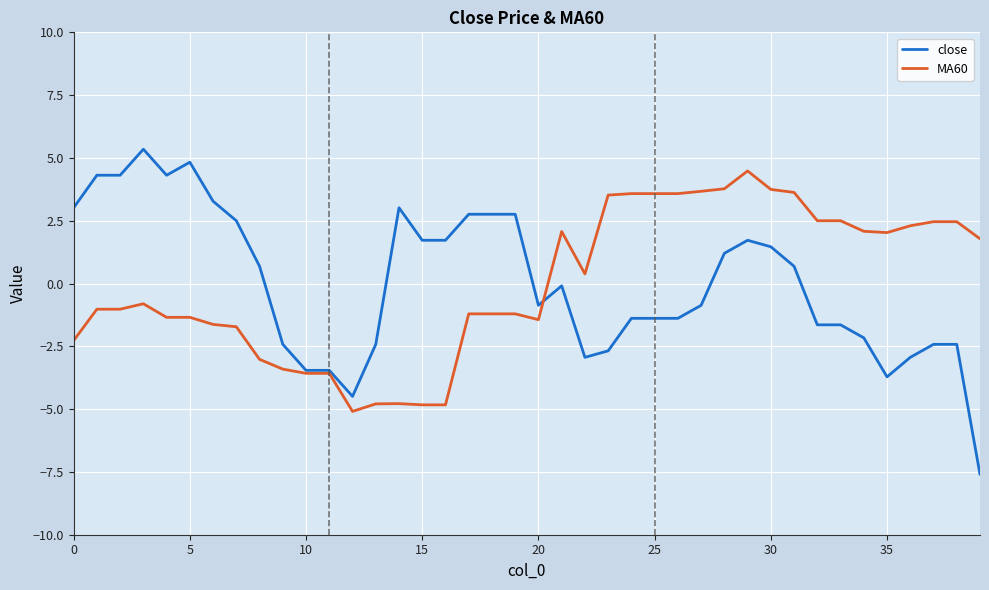

Which series has the widest spread of values?

close